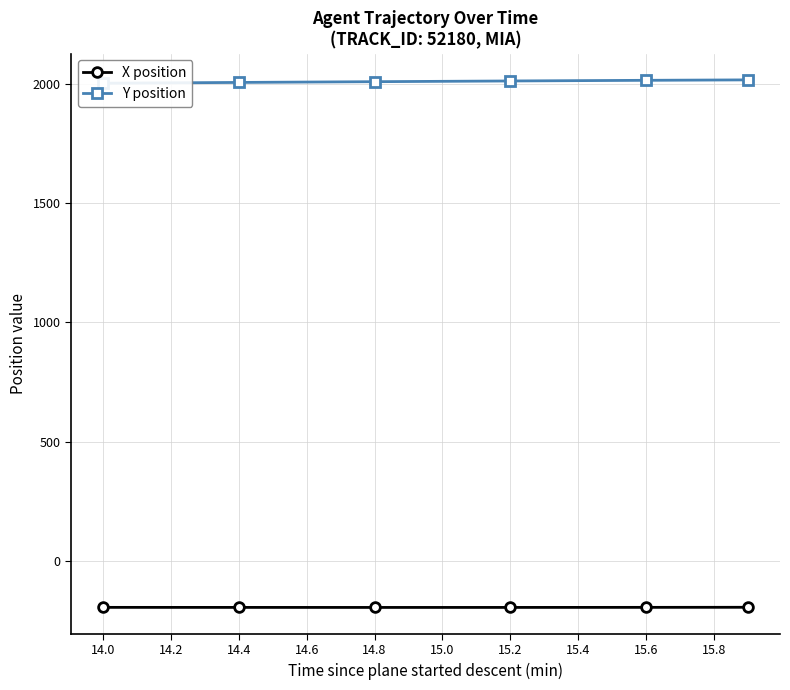

What is the average value of the Y position series?

2009.8